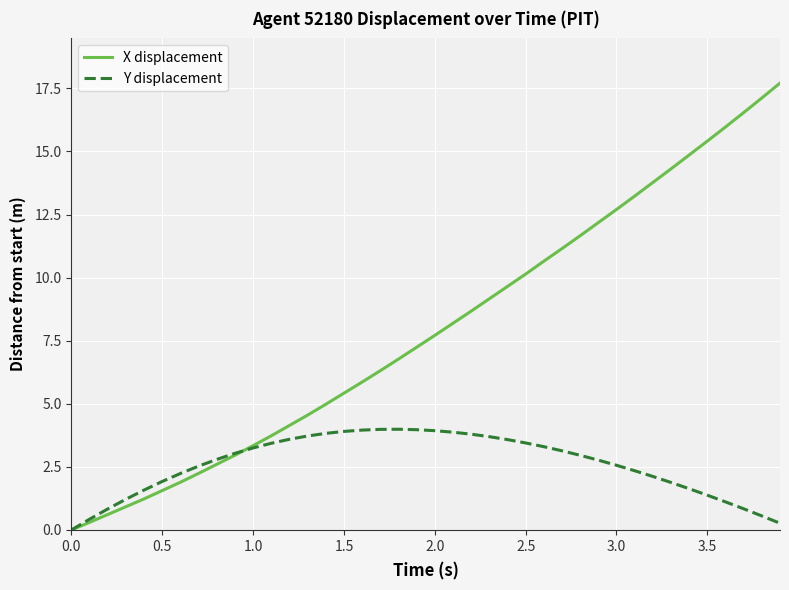

Which series has the largest total across all categories?

X displacement